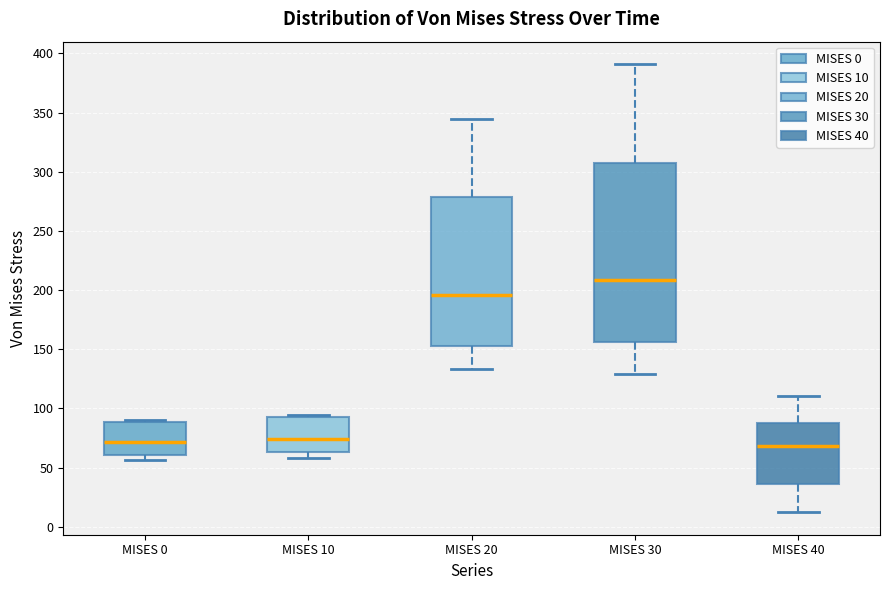

Where does the median line of the box for MISES 10 sit on the y-axis? The values are not printed on the chart, so give them approximately, as read against the axis.

75